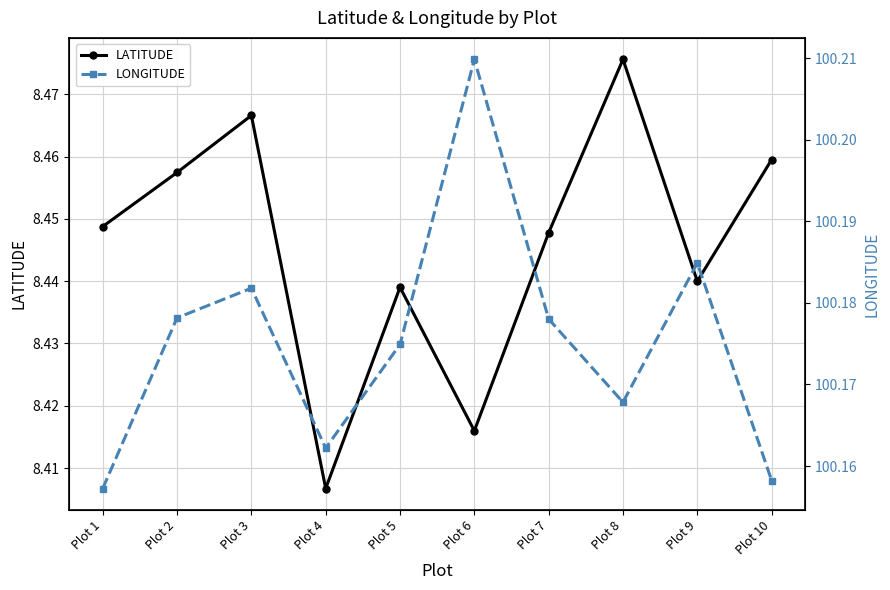

Rank the series at Plot 7 from lowest to highest value.

LATITUDE, LONGITUDE